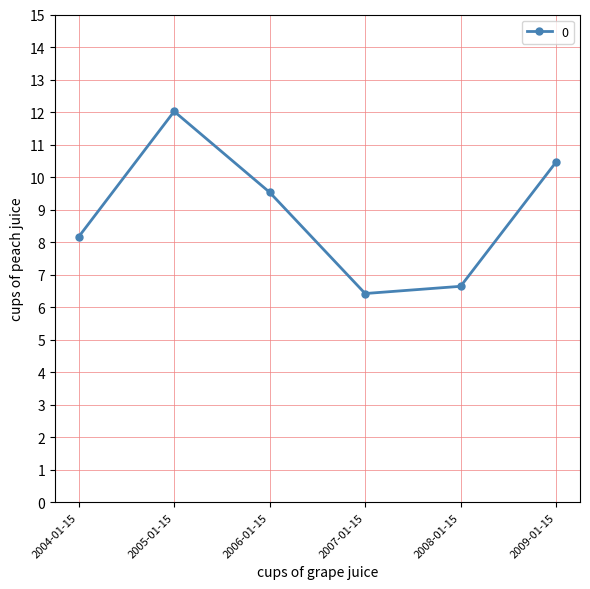

Rank the categories by value from lowest to highest.

2007-01-15, 2008-01-15, 2004-01-15, 2006-01-15, 2009-01-15, 2005-01-15